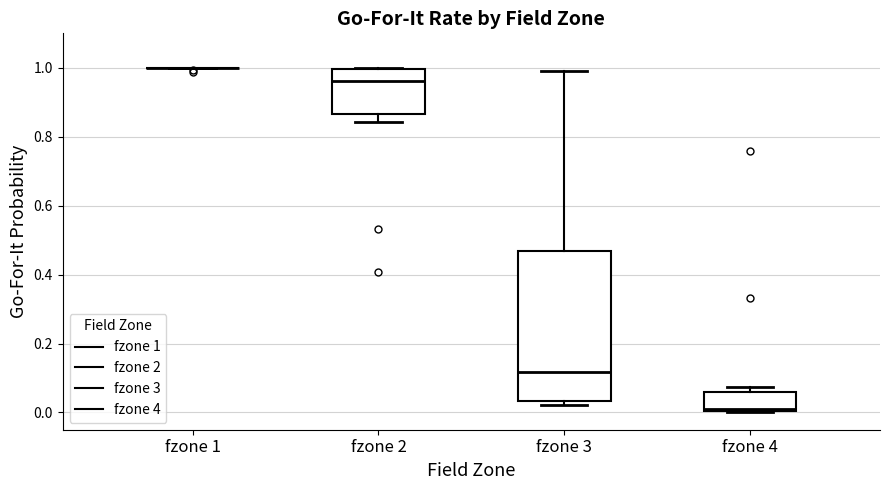

Reading left to right, read every box against the y-axis: the position of its median line, the range the box covers, and the ends of its whiskers. The values are not printed on the chart, so give them approximately, as read against the axis.

fzone 1: box collapsed to a line at 1.00, whiskers 1.00 to 1.00
fzone 2: median 0.96, box 0.86 to 1.00, whiskers 0.84 to 1.00
fzone 3: median 0.12, box 0.04 to 0.46, whiskers 0.02 to 1.00
fzone 4: median 0.00, box 0.00 to 0.06, whiskers 0.00 to 0.08